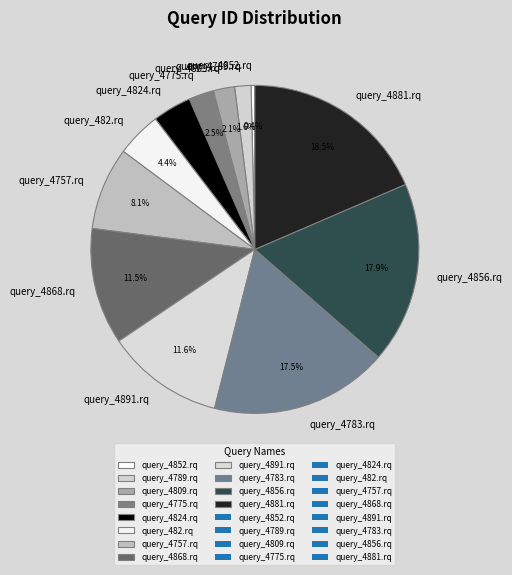

What percentage is the query_4856.rq slice, to the nearest percent?

18%